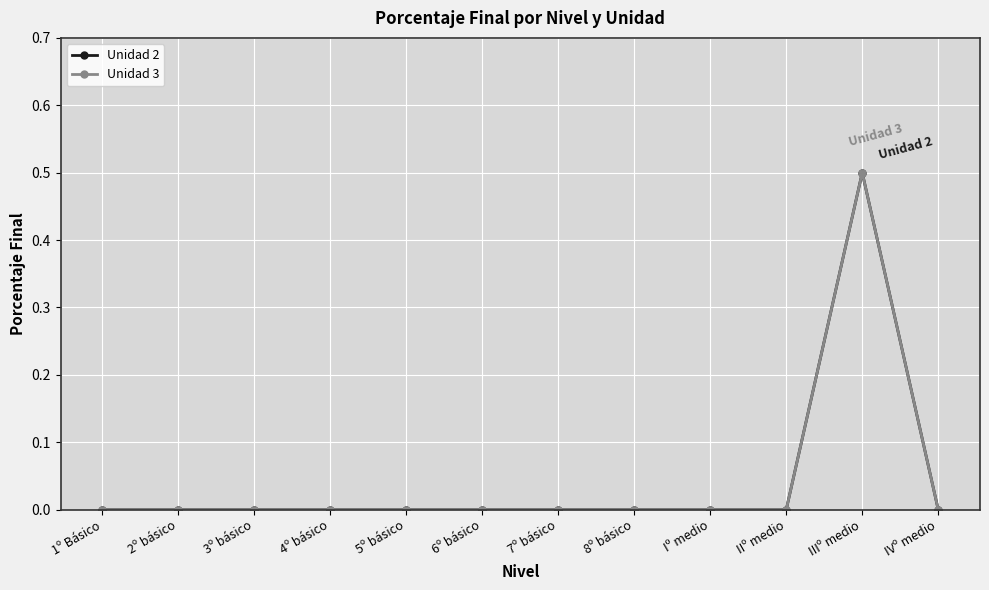

What is the maximum value for Unidad 2?

0.5